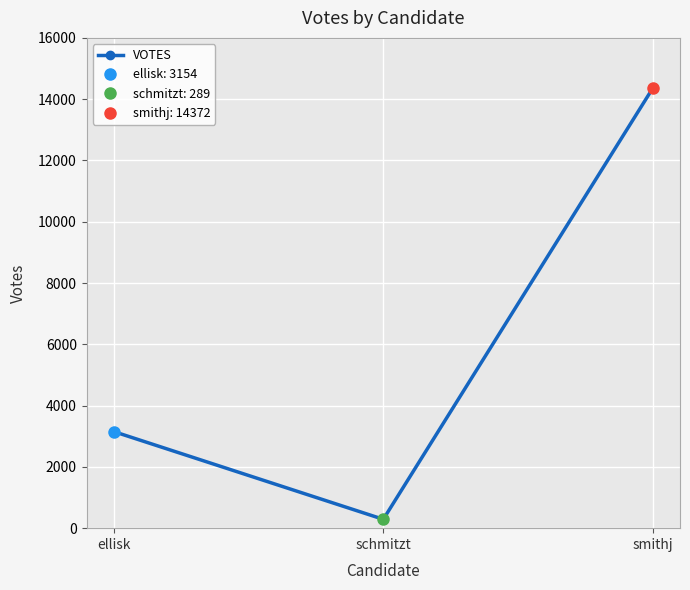

Read the value at smithj, to the nearest 10.

14370